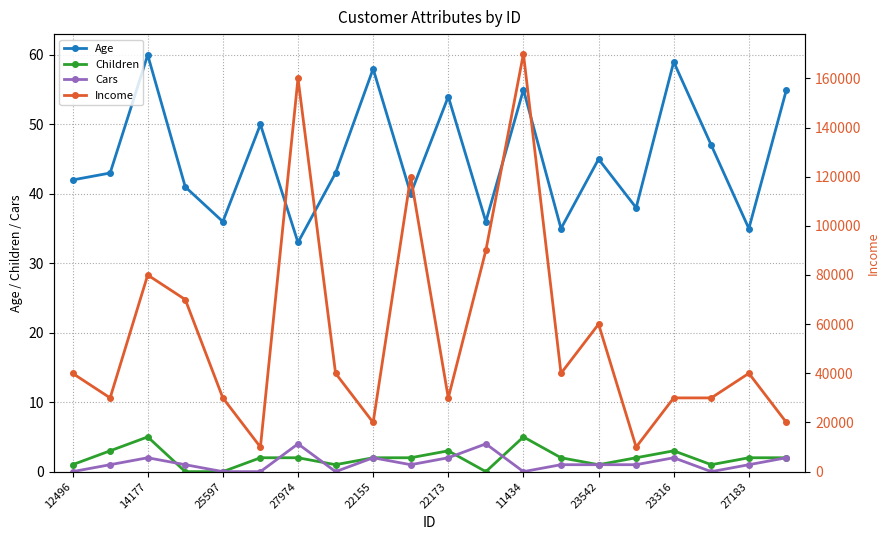

True or false: Cars has a value of 0 at 12496.

True